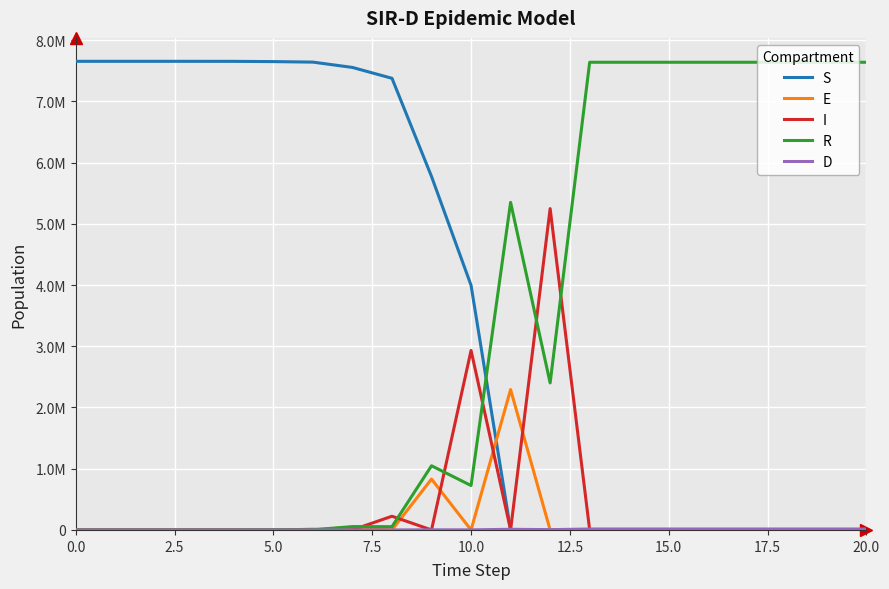

What is the value of the R point at the 8th from the left?

54758.1